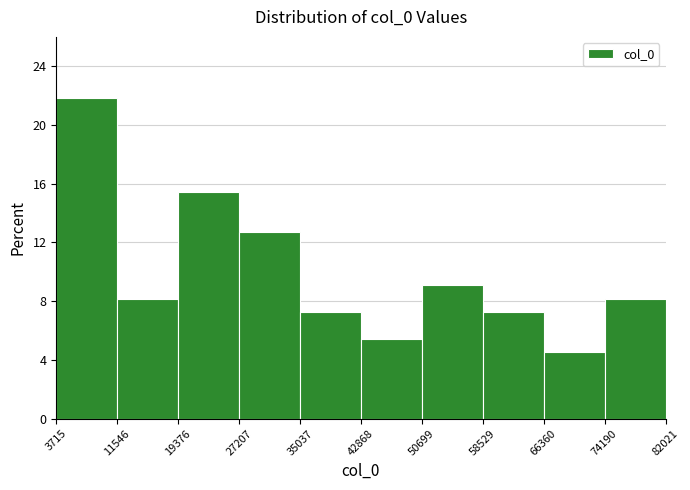

What is the height of the bar covering 74190 to 82021 on the x-axis? The values are not printed on the chart, so give them approximately, as read against the axis.

8.0